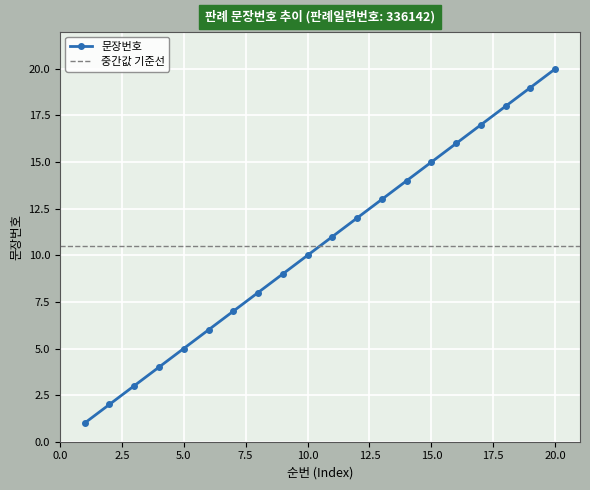

Reading left to right, extract all data points from this chart.

1=1	2=2	3=3	4=4	5=5	6=6	7=7	8=8	9=9	10=10	11=11	12=12	13=13	14=14	15=15	16=16	17=17	18=18	19=19	20=20